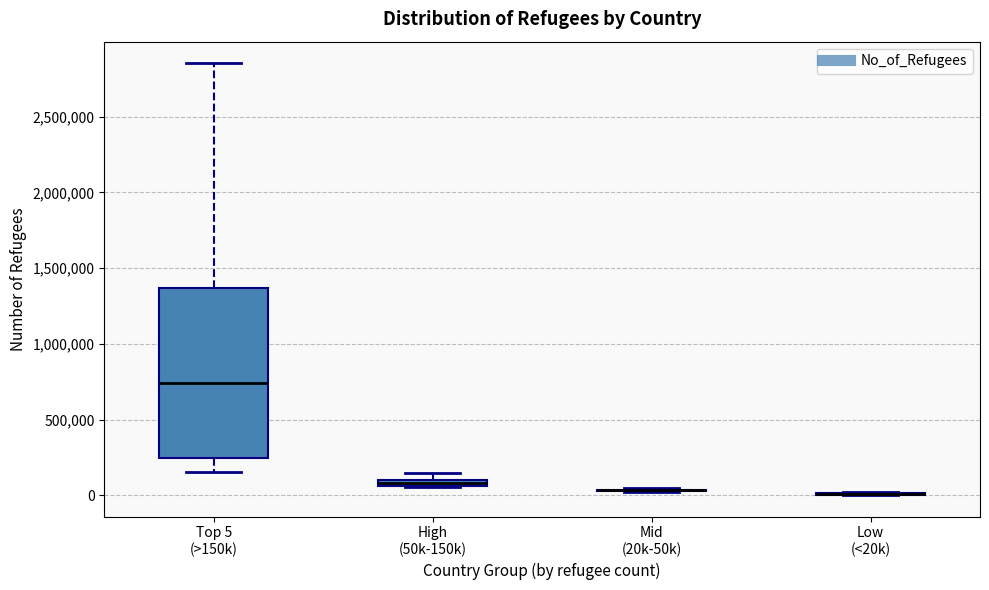

Which box is the tallest, from its lower edge to its upper edge?

Top 5 (>150k)